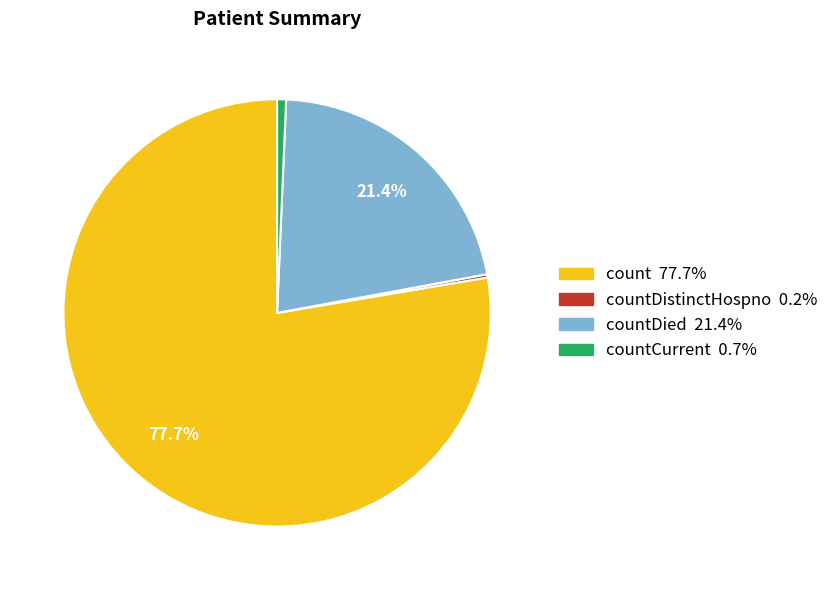

Is there a majority slice in this chart?

Yes